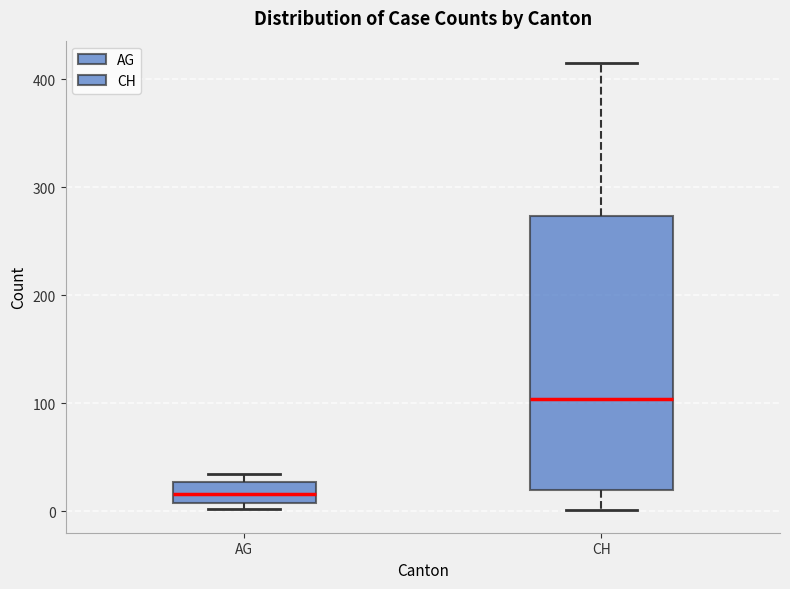

Which box is the tallest, from its lower edge to its upper edge?

CH